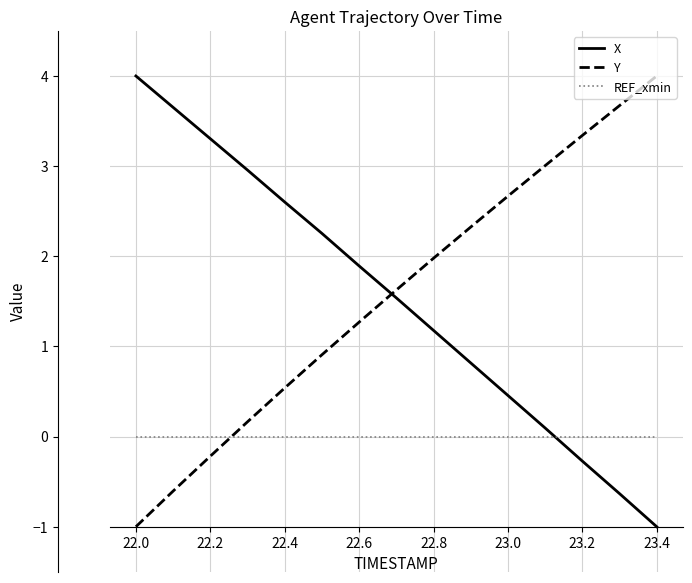

True or false: Y has more than 1 points higher than both neighbors.

False